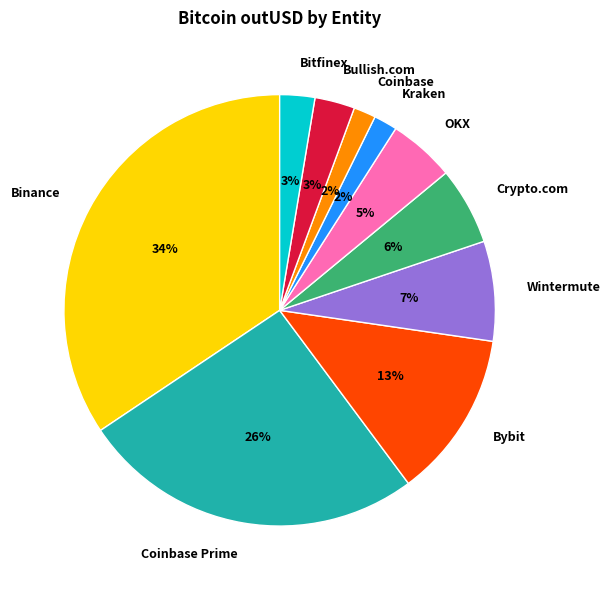

Count the number of slices in the pie.

10